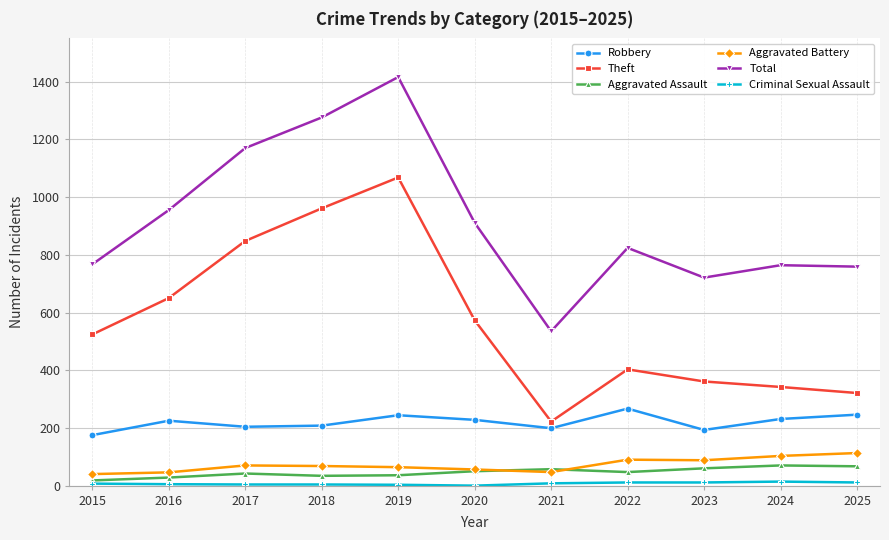

What is the highest value of the Theft series?

1068